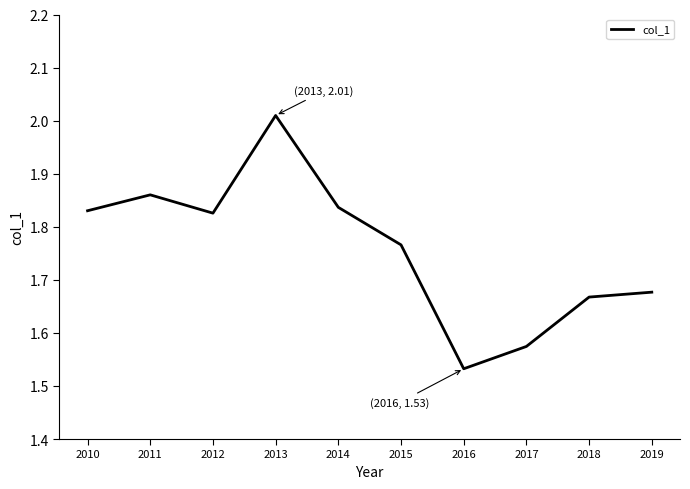

Which label corresponds to the largest value in the chart?

2013